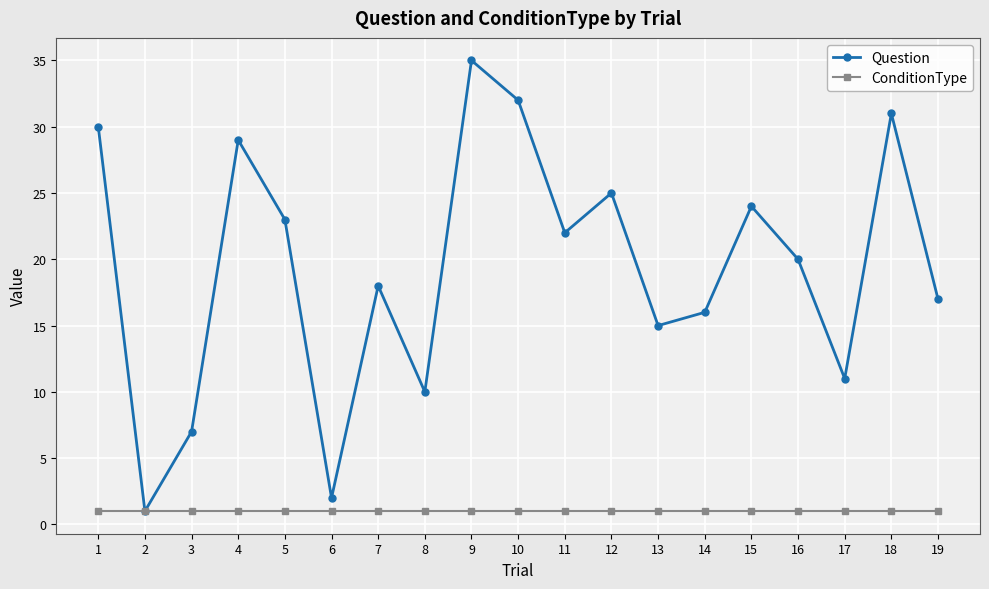

Rank the series by their maximum value, from highest to lowest.

Question, ConditionType